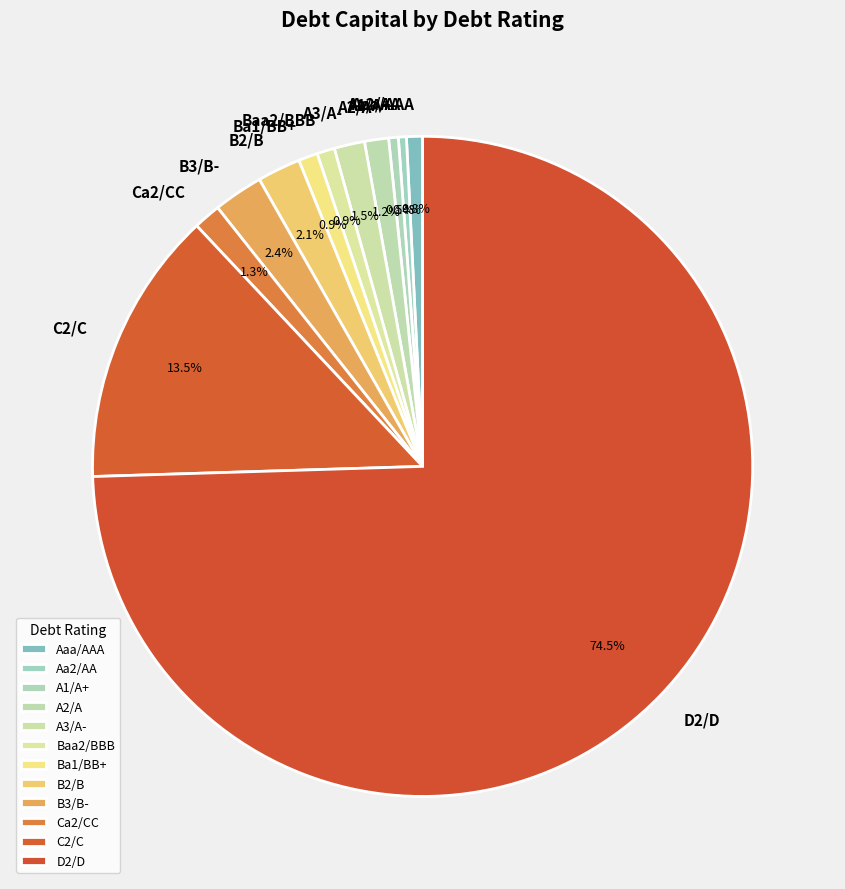

Is it true that A3/A- is 17% of the pie?

False